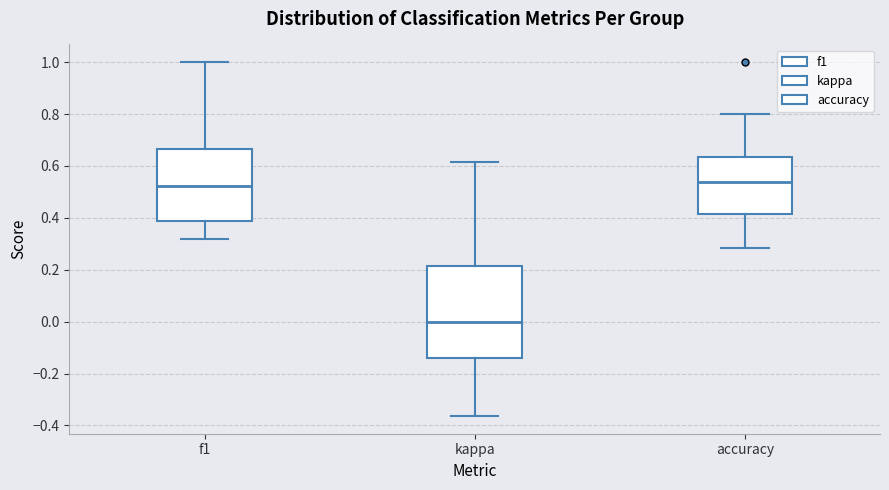

Which box is the tallest, from its lower edge to its upper edge?

kappa